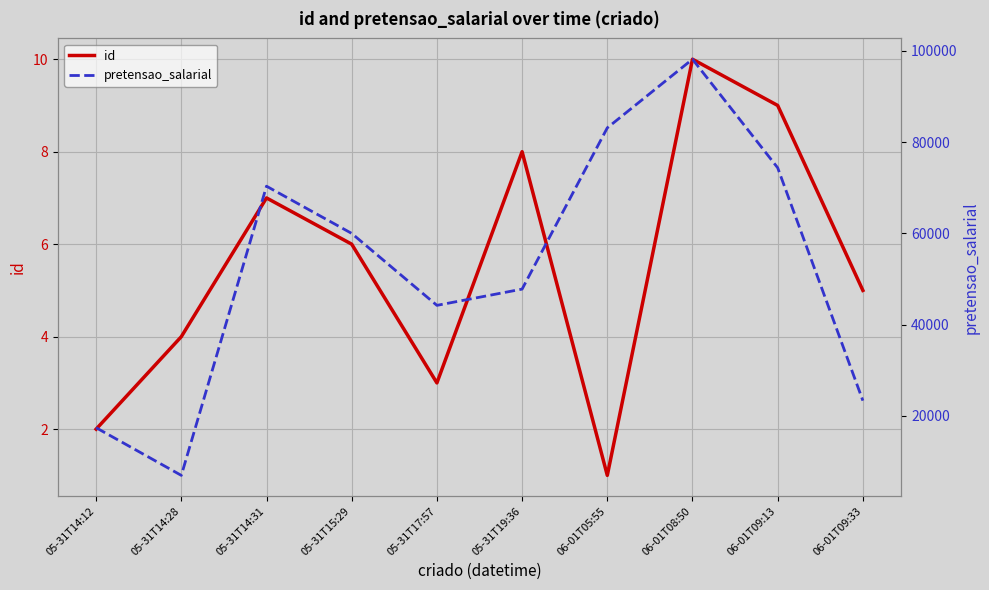

How many data points in pretensao_salarial are above 59974?

4